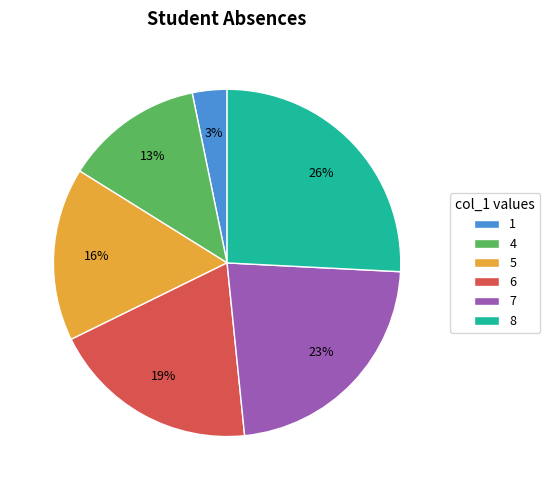

Do 7 and 5 together represent more than half of the pie?

No